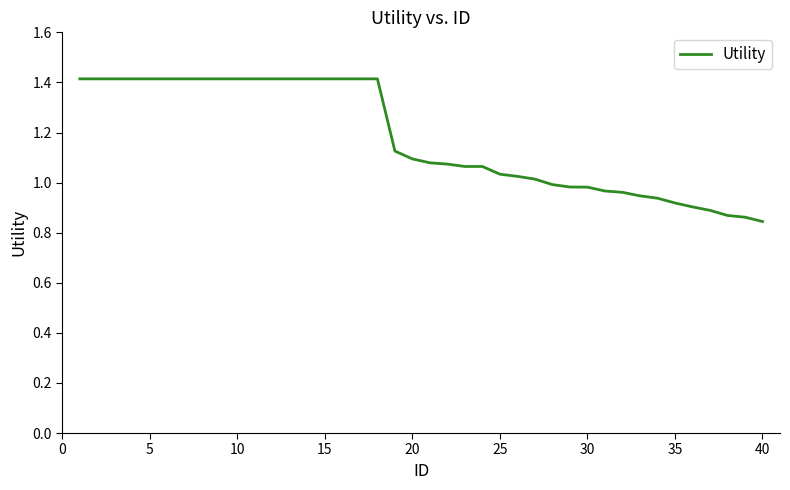

What is the difference between the maximum and minimum values?

0.6